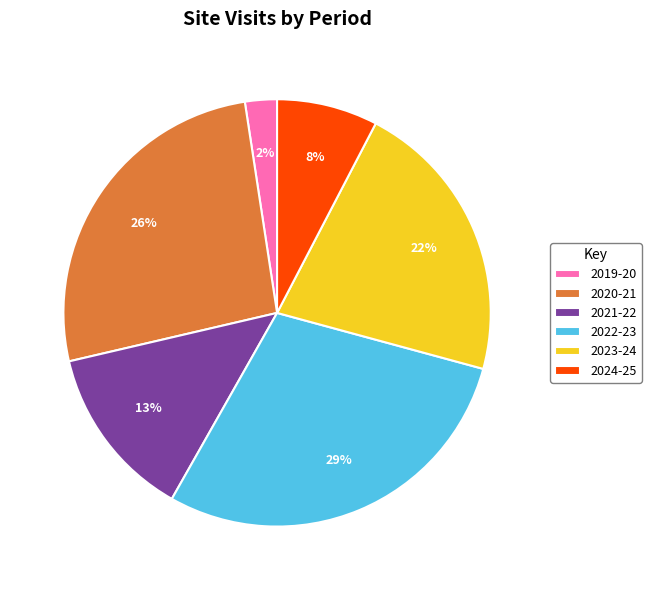

Which category has the biggest portion of the pie?

2022-23